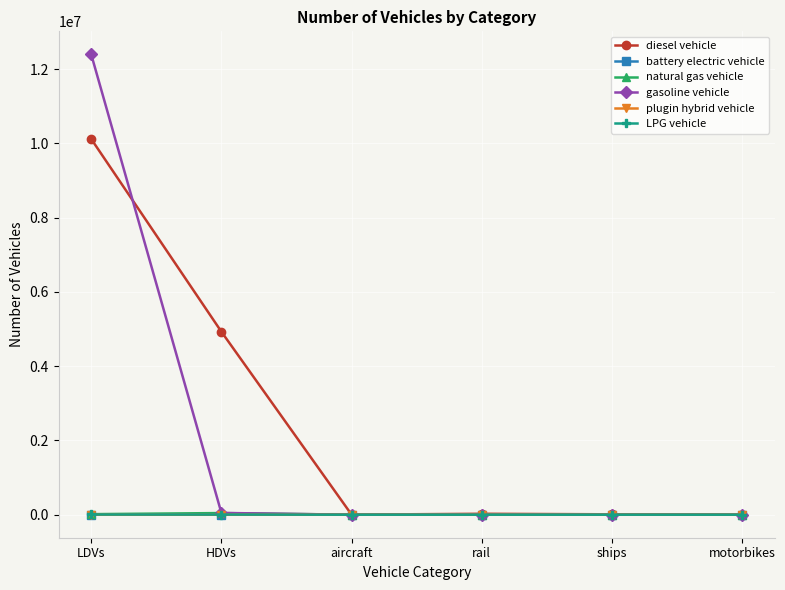

Which series has the largest range (max minus min)?

gasoline vehicle